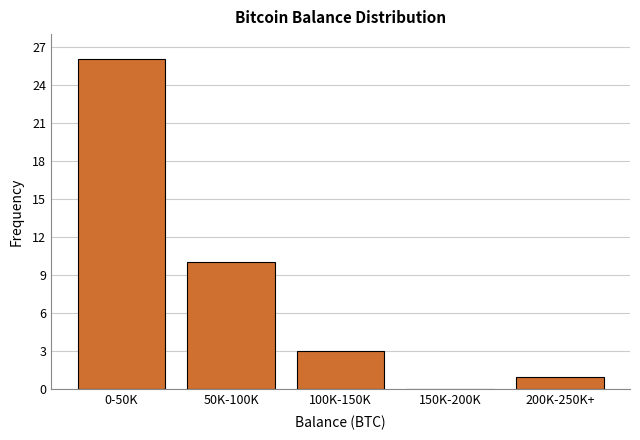

Reading left to right, what are all the values shown in this chart?

0-50K=26	50K-100K=10	100K-150K=3	150K-200K=0	200K-250K+=1